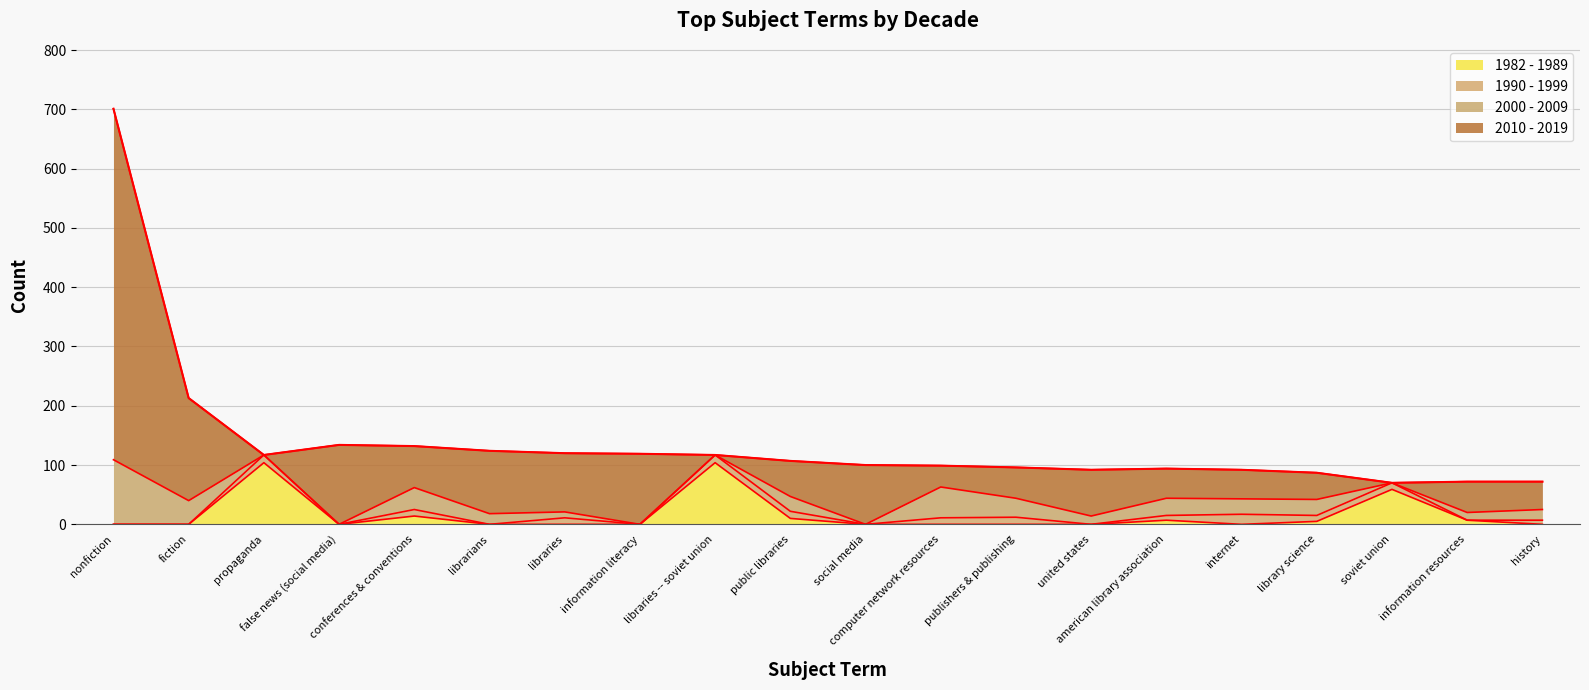

How many lines are shown in the chart?

4